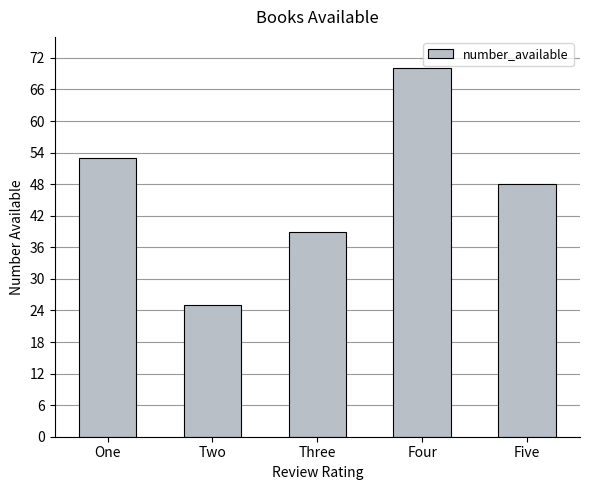

Reading left to right, list all the values displayed in this chart.

One=53	Two=25	Three=39	Four=70	Five=48